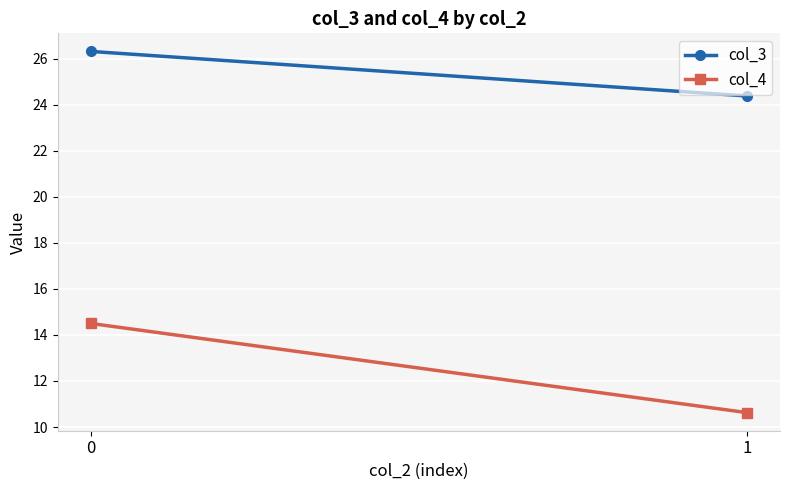

What is the highest value of the col_3 series?

26.3